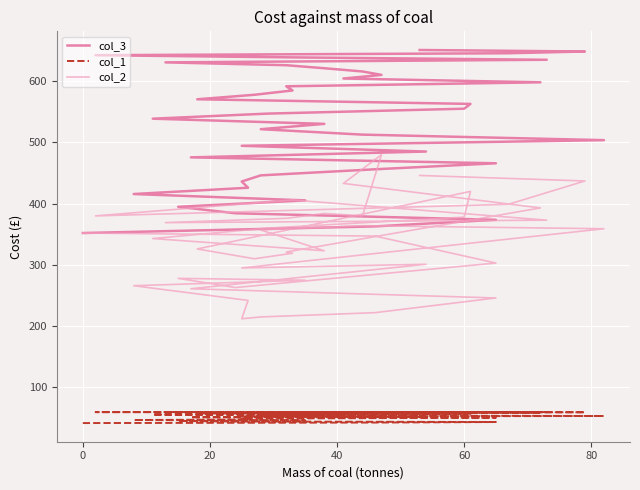

Rank the series by their maximum value, from lowest to highest.

col_1, col_2, col_3